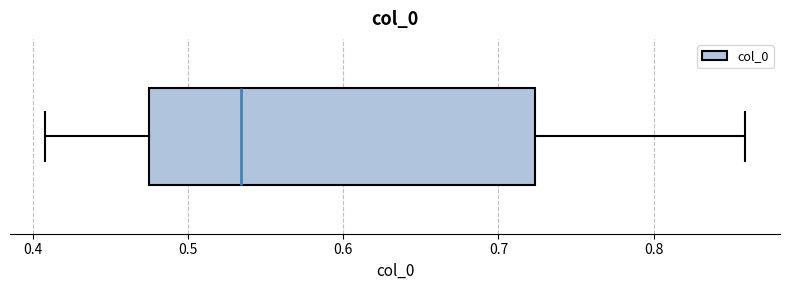

Where does the right whisker of the box end on the x-axis? The values are not printed on the chart, so give them approximately, as read against the axis.

0.86